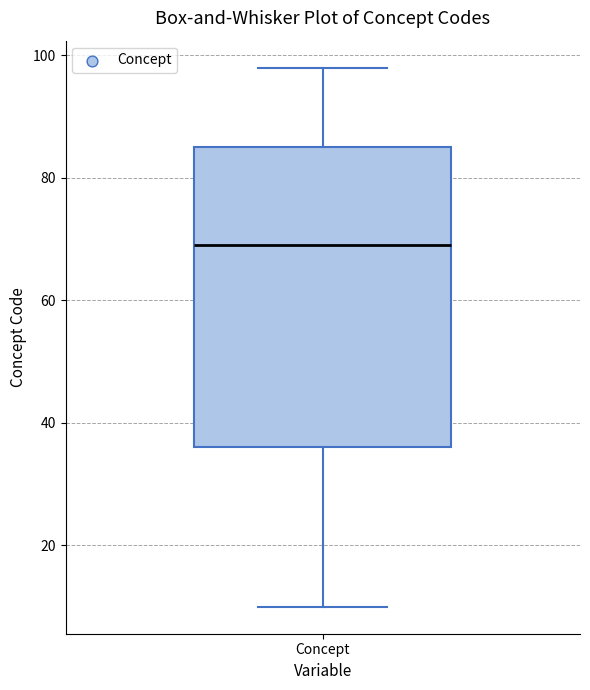

Transcribe this box plot: give where the median line is, the range the box spans, and where the two whiskers end, as read against the y-axis. The values are not printed on the chart, so give them approximately, as read against the axis.

median 70, box 36 to 86, whiskers 10 to 98